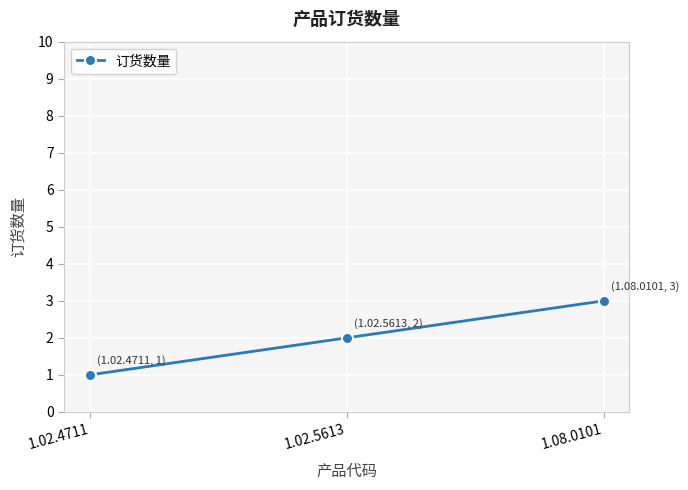

How many lines are shown in the chart?

1